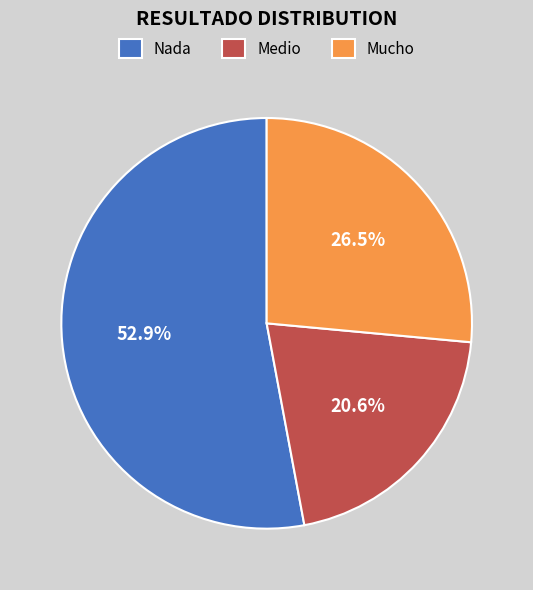

To the nearest percent, what is the combined percentage of Mucho and Nada?

79%